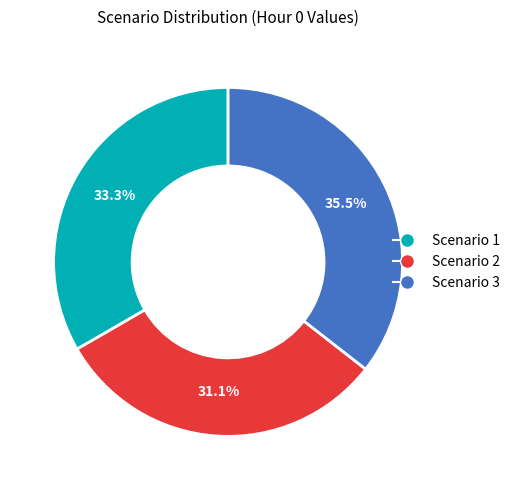

How many slices are in this pie chart?

3